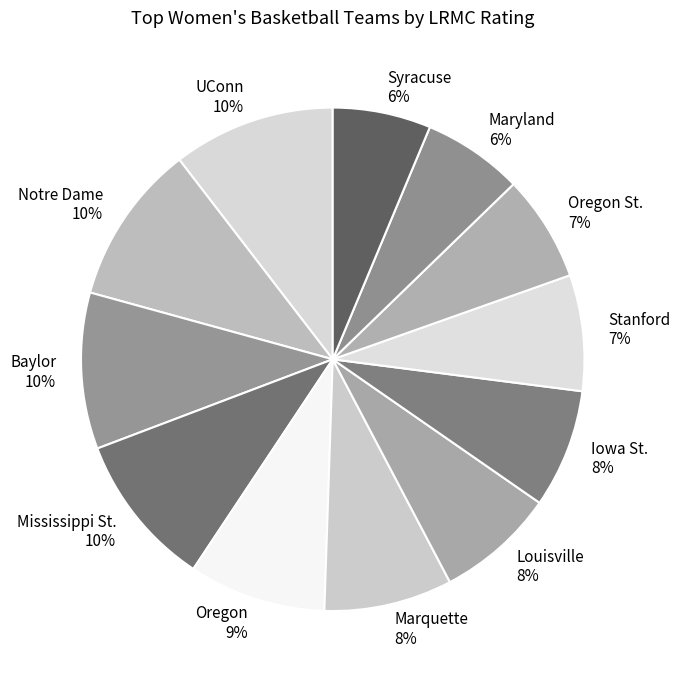

Is there any slice that represents more than half of the pie?

No